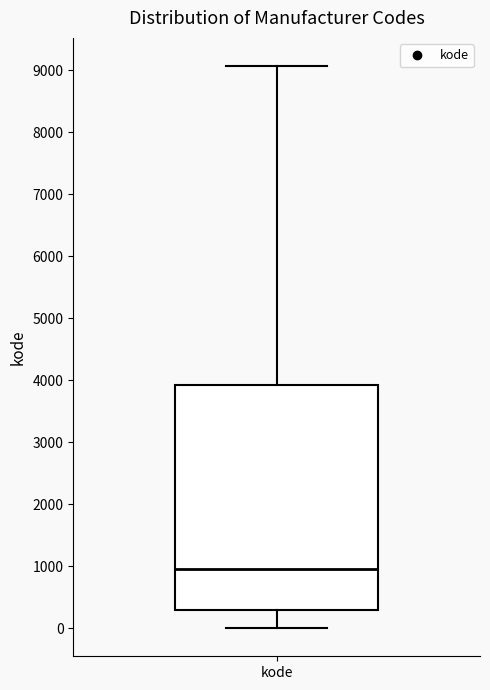

Read this box plot against the y-axis: the position of the median line, the range covered by the box, and the ends of both whiskers. The values are not printed on the chart, so give them approximately, as read against the axis.

median 900, box 300 to 3900, whiskers 0 to 9100